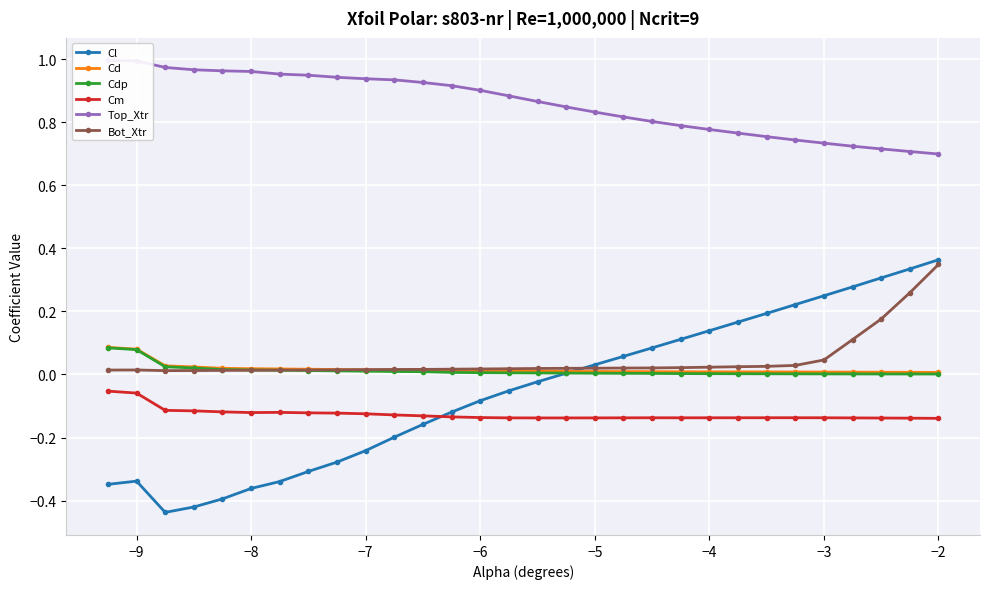

What is the highest value of the Cd series?

0.1